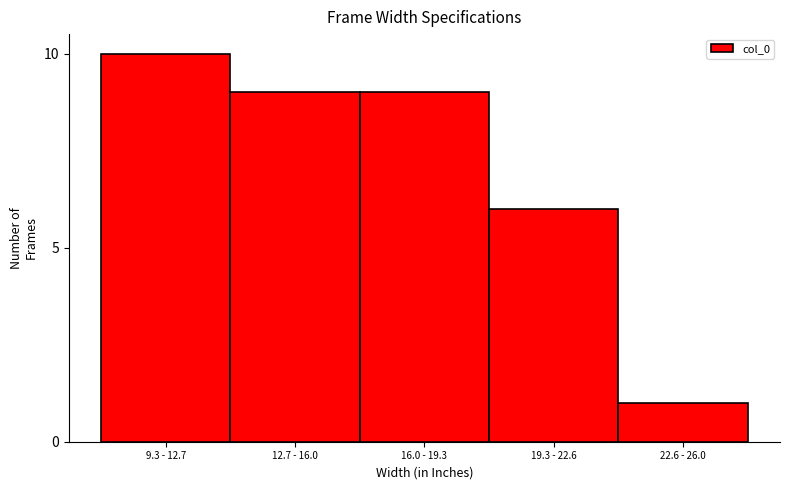

Reading left to right, list all the values displayed in this chart.

10	9	9	6	1